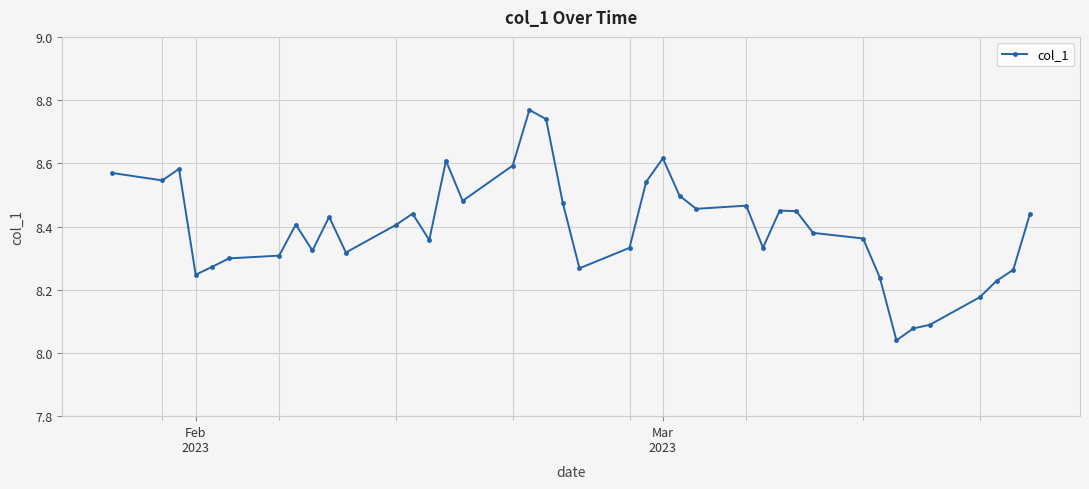

True or false: the data has more than 0 interior local peaks.

True